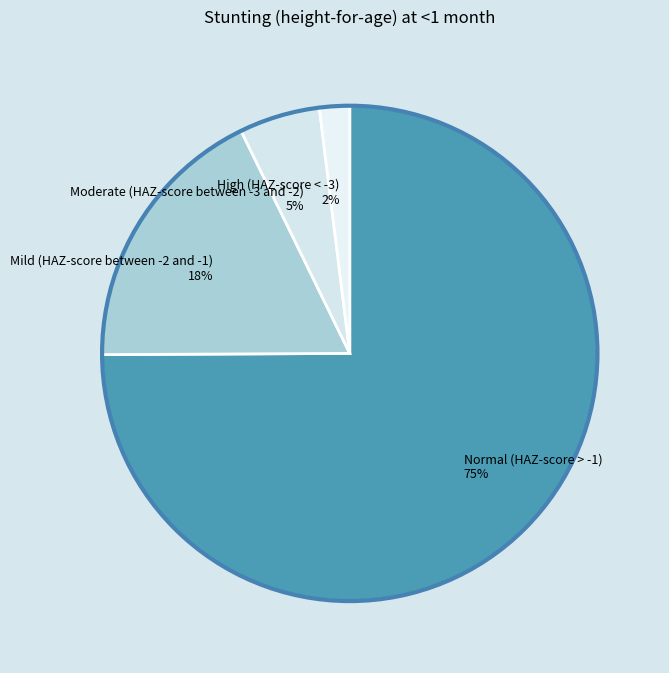

Is it true that Normal (HAZ-score > -1) is 75% of the pie?

True